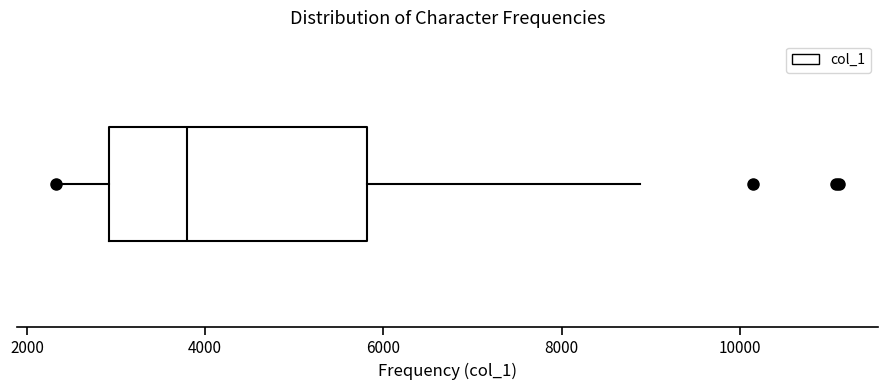

Transcribe this box plot: give where the median line is, the range the box spans, and where the two whiskers end, as read against the x-axis. The values are not printed on the chart, so give them approximately, as read against the axis.

median 3800, box 3000 to 5800, whiskers 2400 to 8800